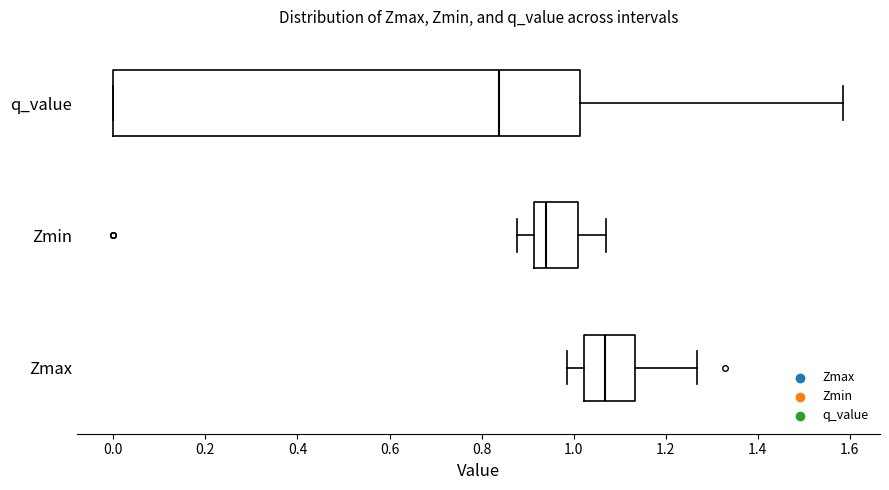

Which box has the furthest to the right median line?

Zmax